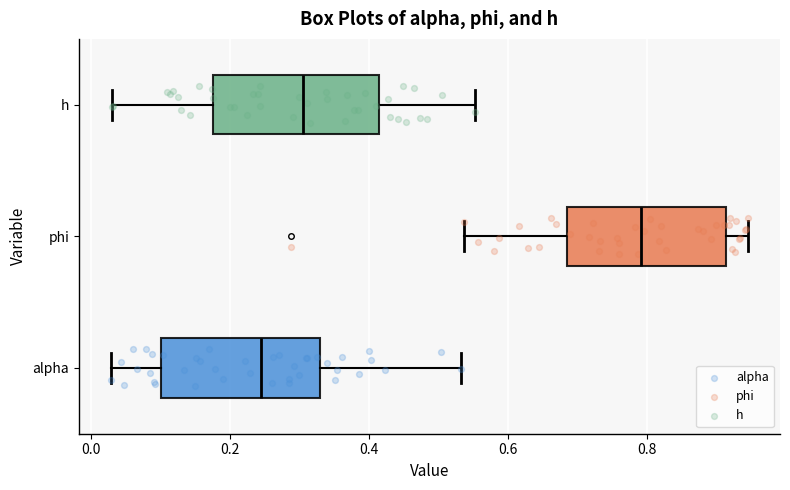

Which box has the furthest to the right median line?

phi